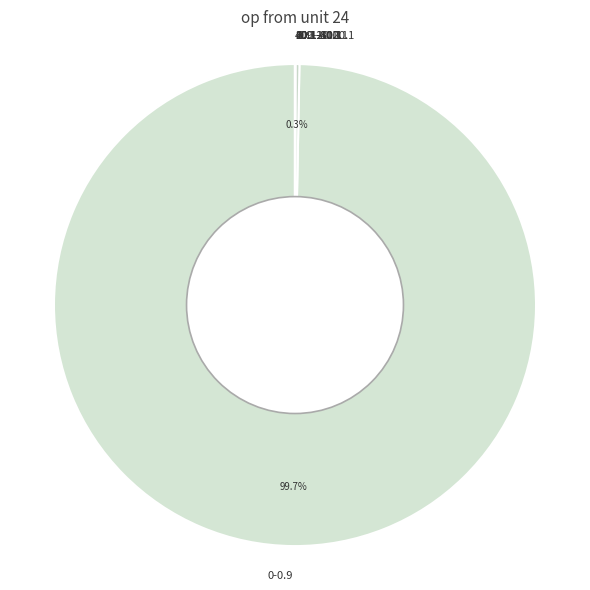

Which slice is the largest?

0-0.9